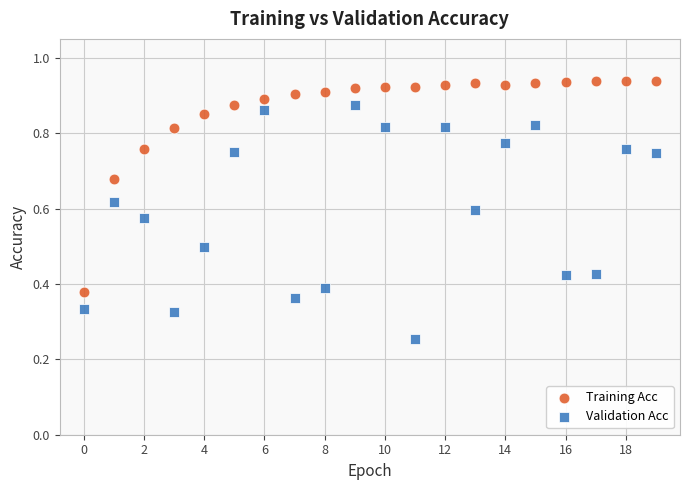

Which series reaches the maximum Y coordinate?

Training Acc